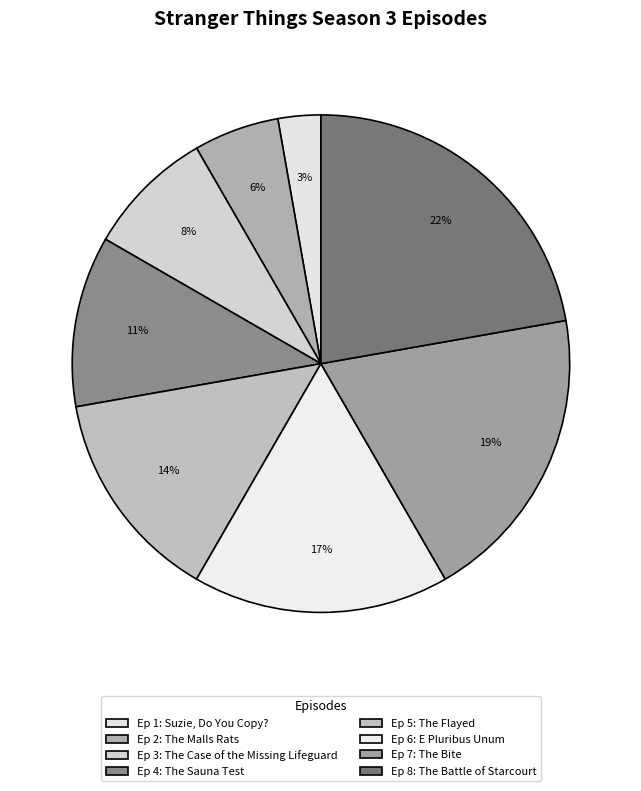

Is there any slice that represents more than half of the pie?

No